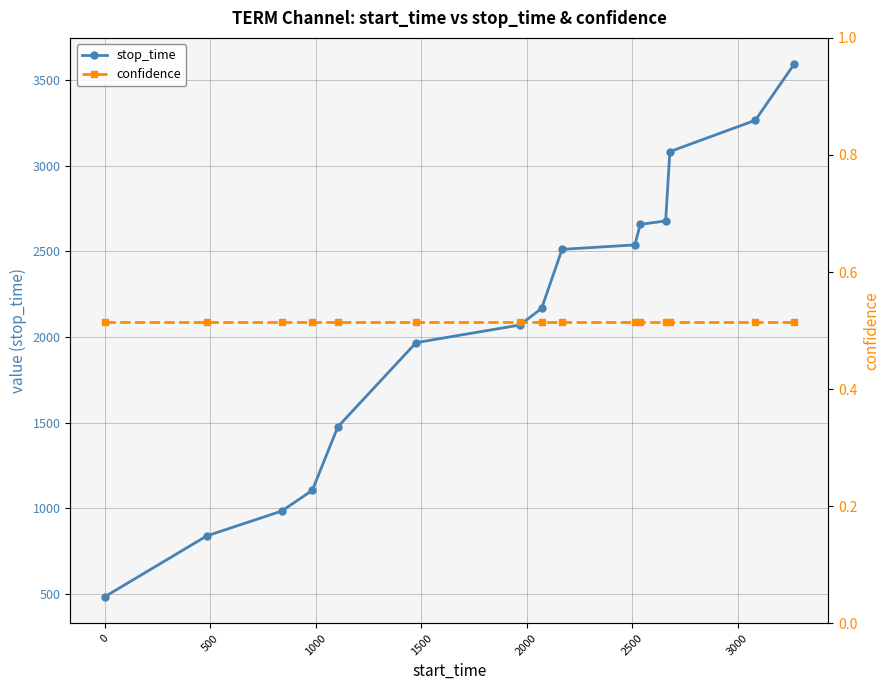

What is the maximum value for stop_time?

3592